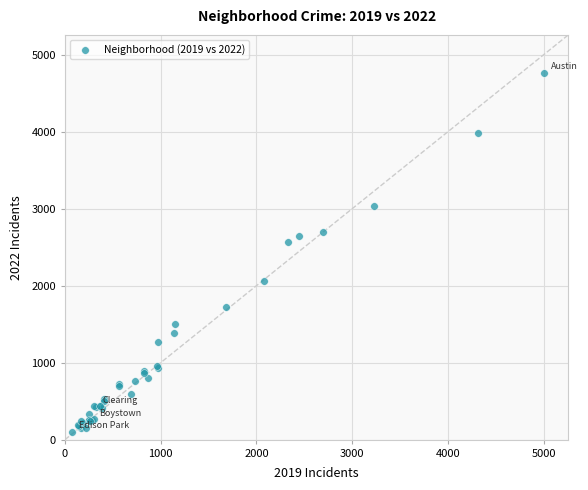

What Y value in the scatter plot is closest to 2430?

2566